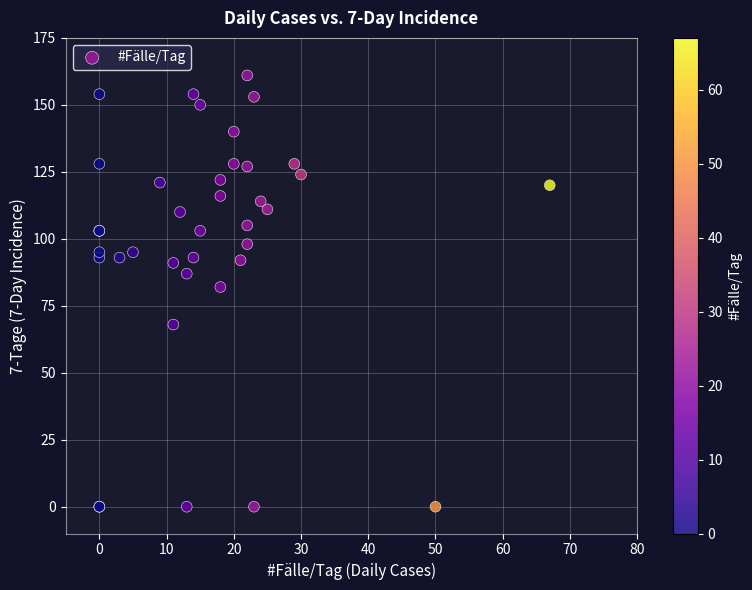

What Y value in the scatter plot is closest to 80?

82